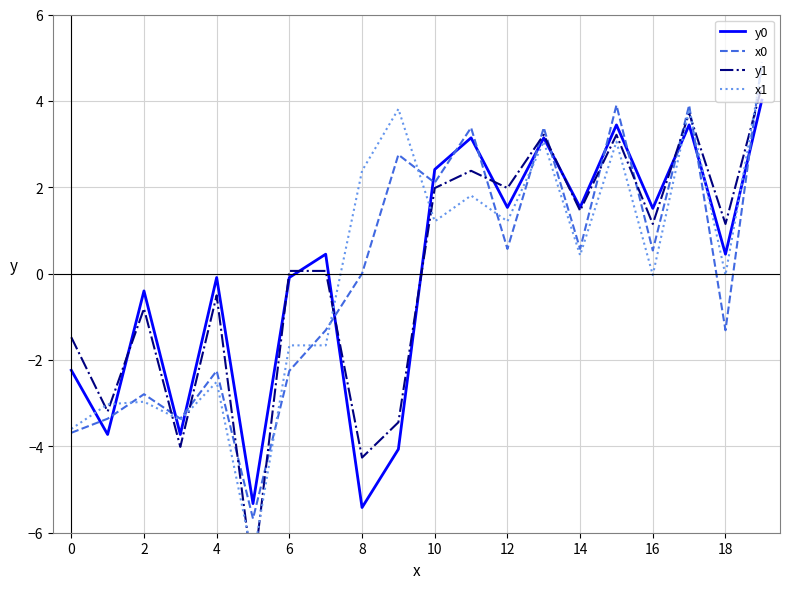

Does the chart have visible grid lines?

Yes